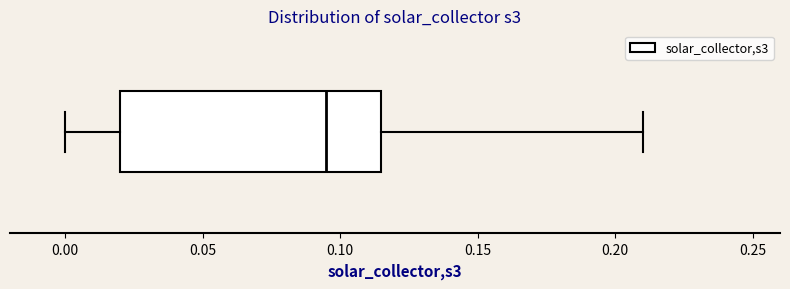

Transcribe this box plot: give where the median line is, the range the box spans, and where the two whiskers end, as read against the x-axis. The values are not printed on the chart, so give them approximately, as read against the axis.

median 0.095, box 0.020 to 0.115, whiskers 0.000 to 0.210